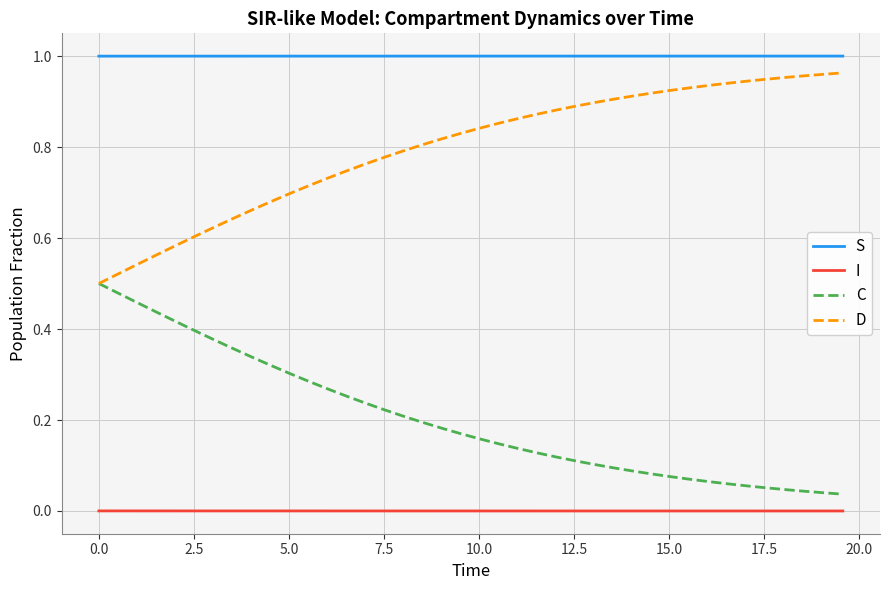

Which series has the largest total across all categories?

S